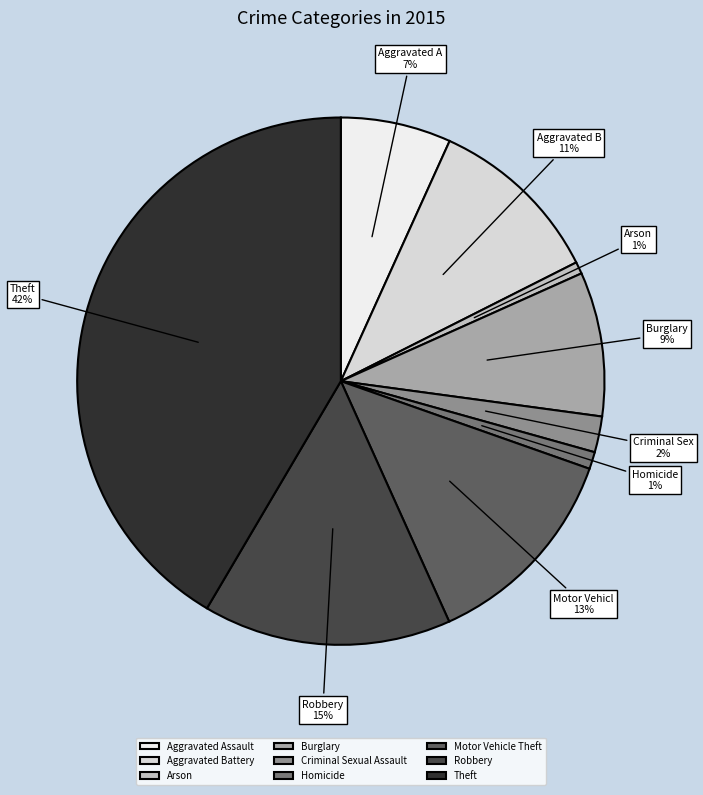

The Criminal Sexual Assault slice represents 13% of the pie. True or false?

False